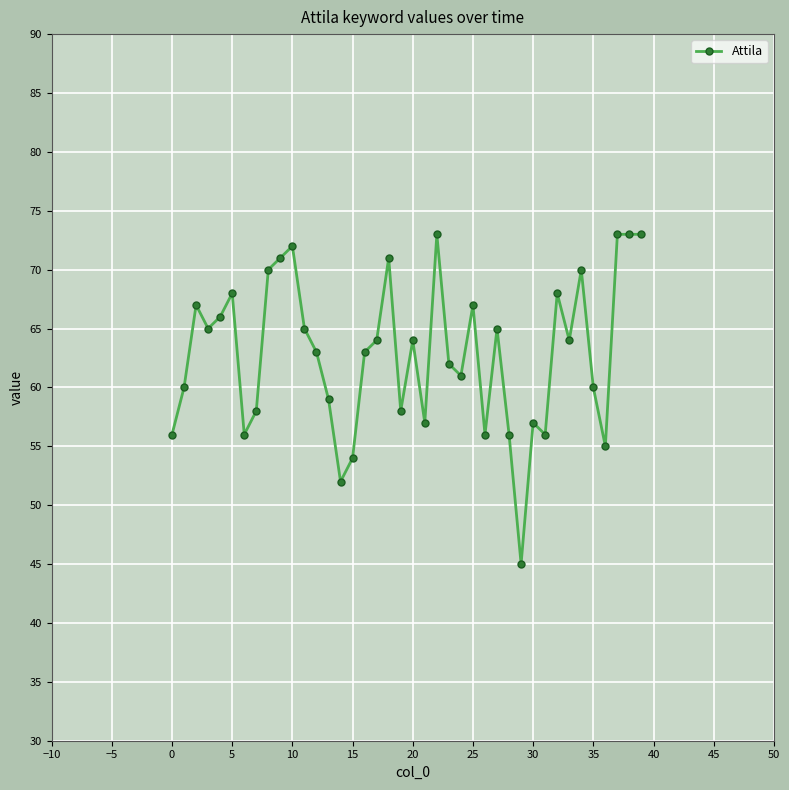

What is the difference between the maximum and minimum values?

28